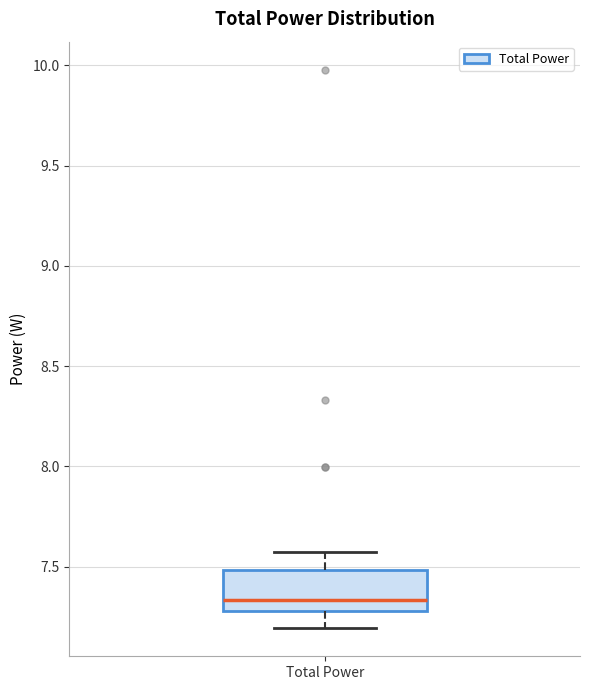

Where is the lower edge of the box for Total Power on the y-axis? The values are not printed on the chart, so give them approximately, as read against the axis.

7.30